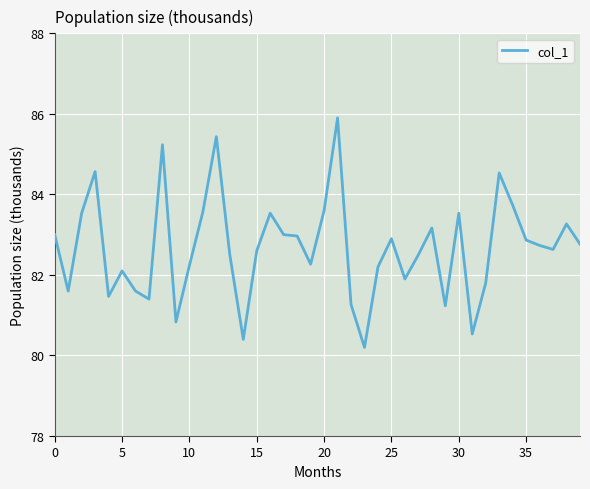

Does the chart display data point markers on the line(s)?

No